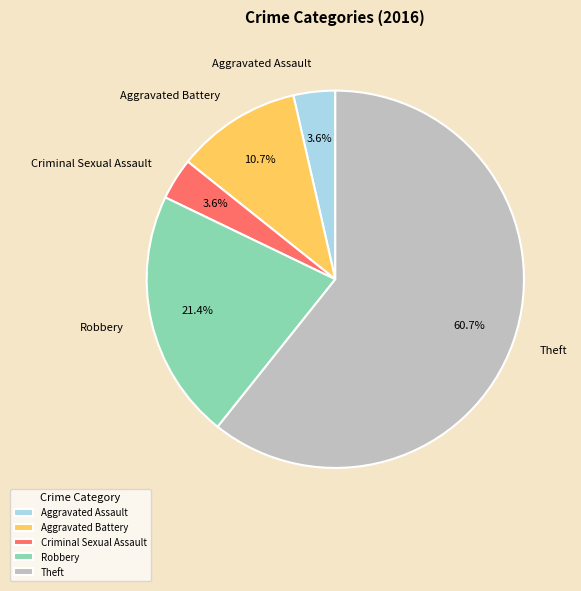

What is the largest slice in the pie chart?

Theft